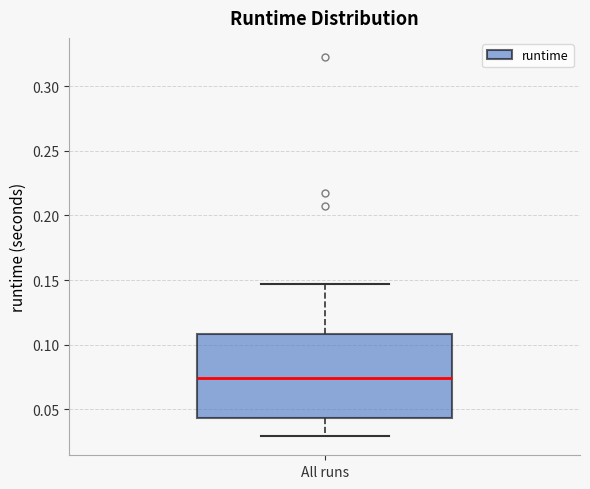

Read this box plot against the y-axis: the position of the median line, the range covered by the box, and the ends of both whiskers. The values are not printed on the chart, so give them approximately, as read against the axis.

median 0.075, box 0.045 to 0.110, whiskers 0.030 to 0.145